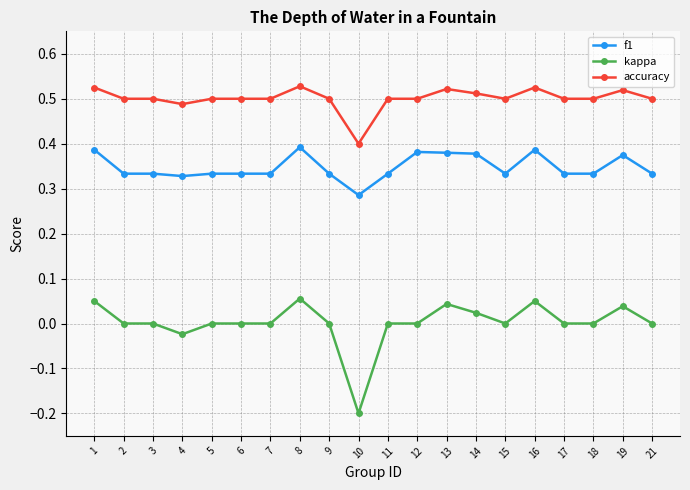

What is the sum of all f1 values?

7.0